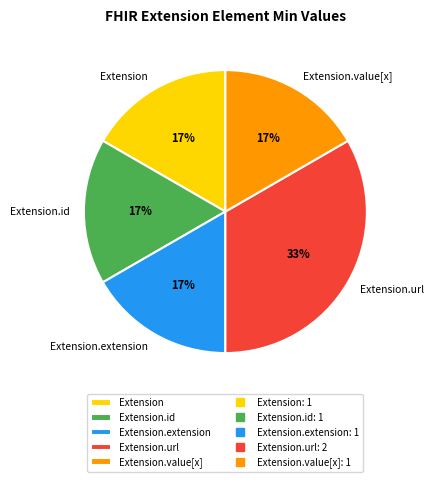

How many slices are in this pie chart?

5